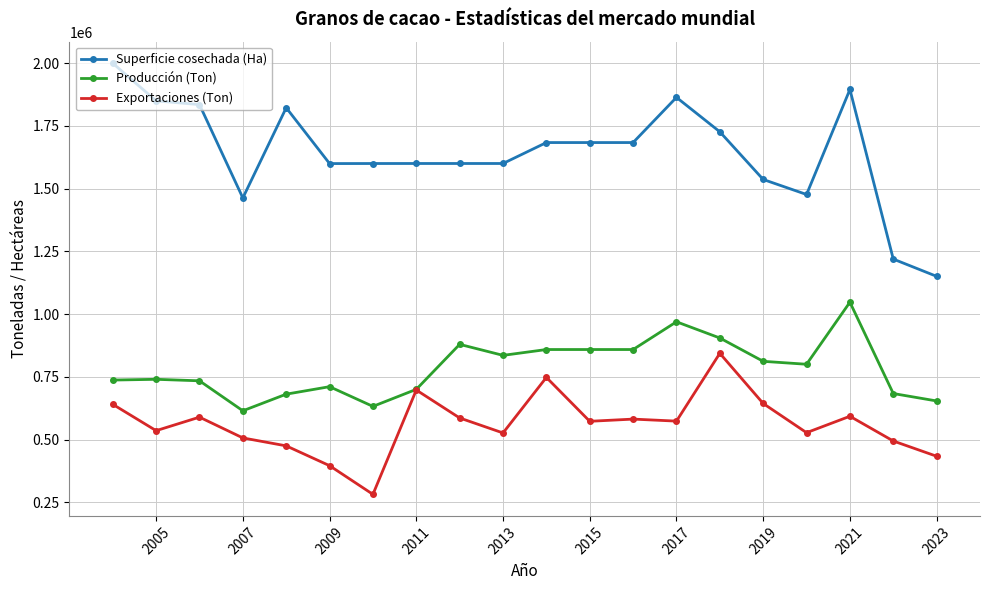

List the series in order of their overall mean, lowest first.

Exportaciones (Ton), Producción (Ton), Superficie cosechada (Ha)